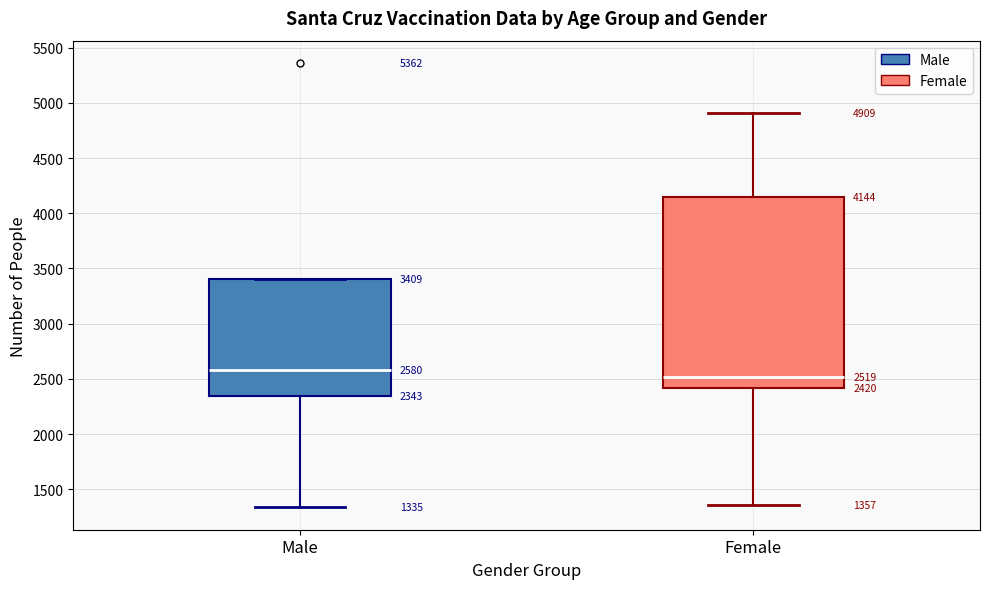

Which box is the tallest, from its lower edge to its upper edge?

Female